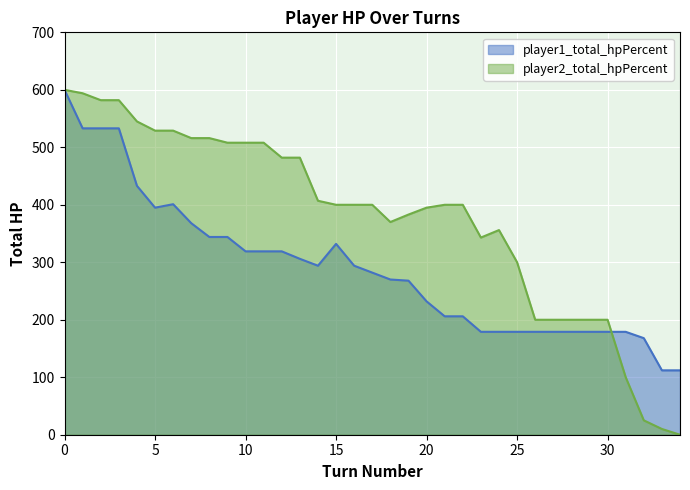

What is the value of the player1_total_hpPercent point at the 29th from the left?

179